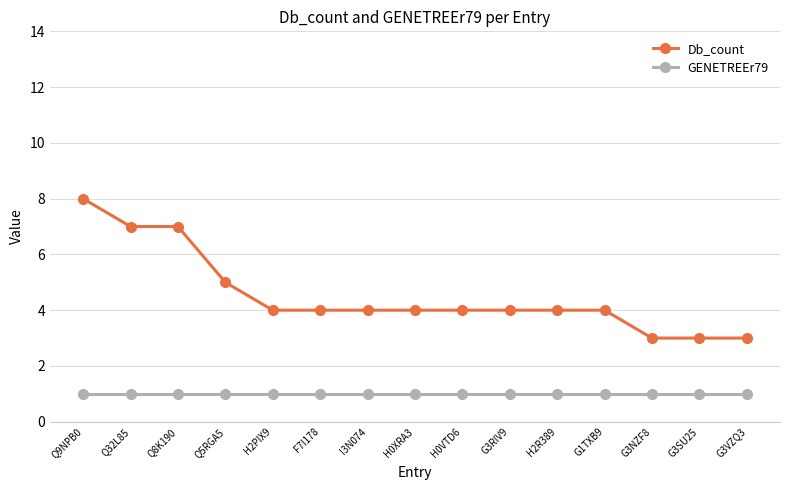

What is the greatest value displayed?

8